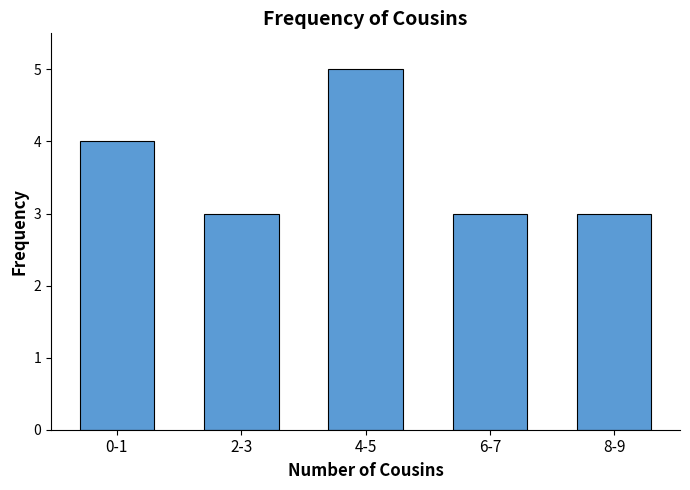

Reading left to right, list all the values displayed in this chart.

4	3	5	3	3